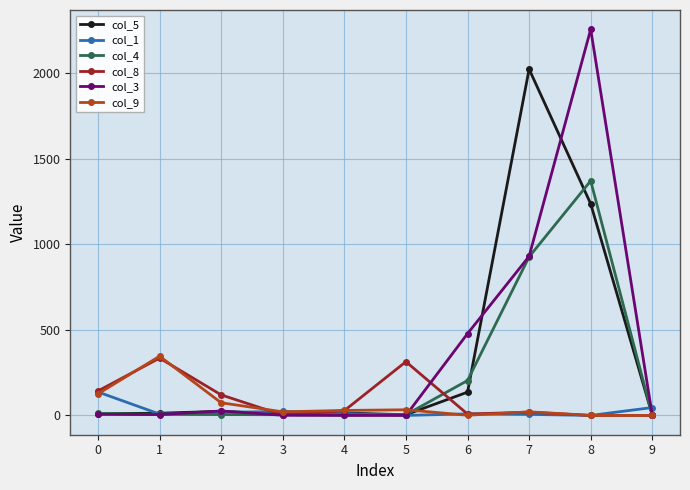

Which series has the widest spread of values?

col_3